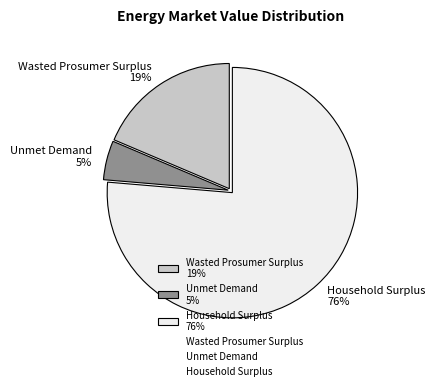

To the nearest percent, what is the combined percentage of Unmet Demand and Wasted Prosumer Surplus?

24%